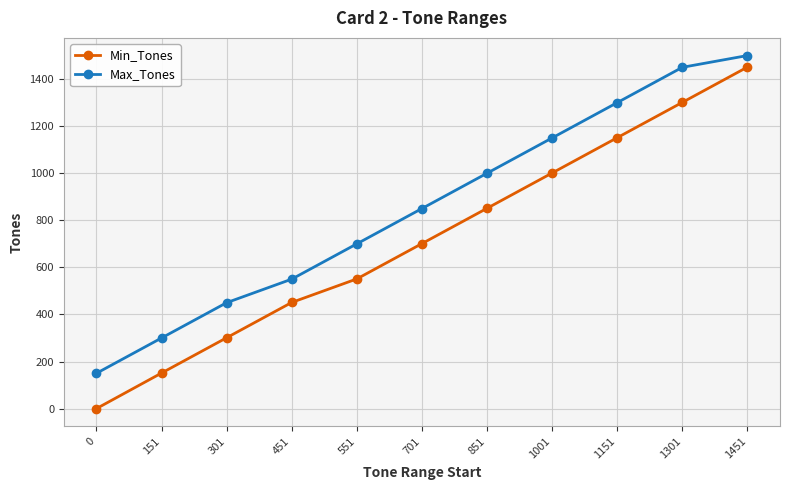

Which series changed the most between 1001 and 1451?

Min_Tones